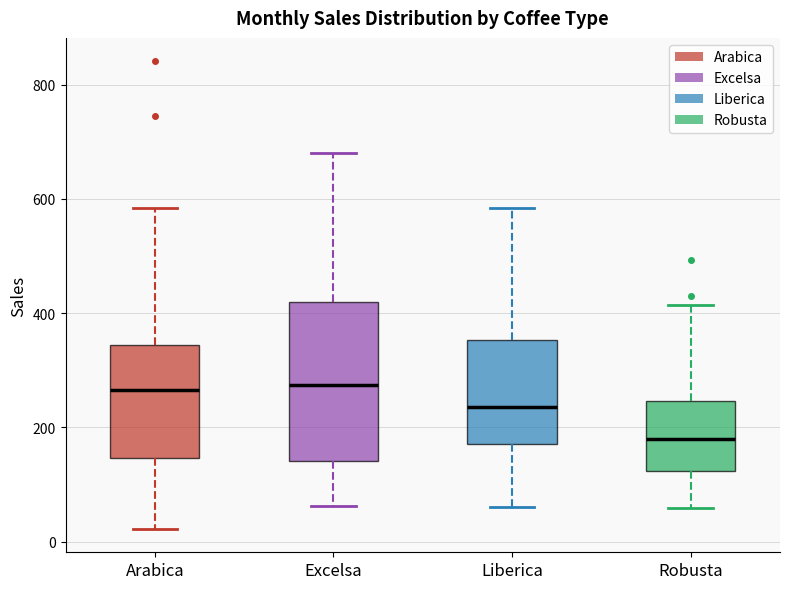

Comparing the boxes themselves (not the whiskers), which one is the tallest?

Excelsa